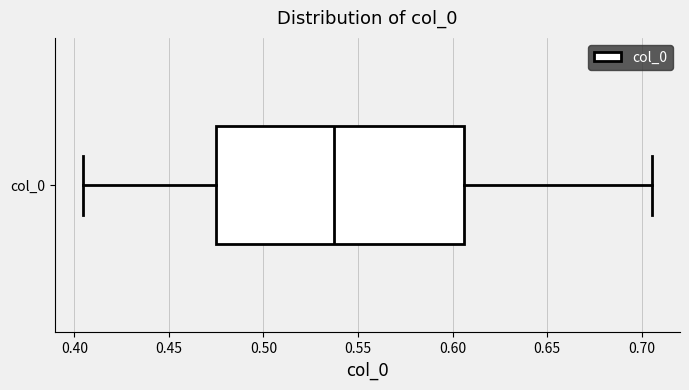

Transcribe this box plot: give where the median line is, the range the box spans, and where the two whiskers end, as read against the x-axis. The values are not printed on the chart, so give them approximately, as read against the axis.

median 0.535, box 0.475 to 0.605, whiskers 0.405 to 0.705